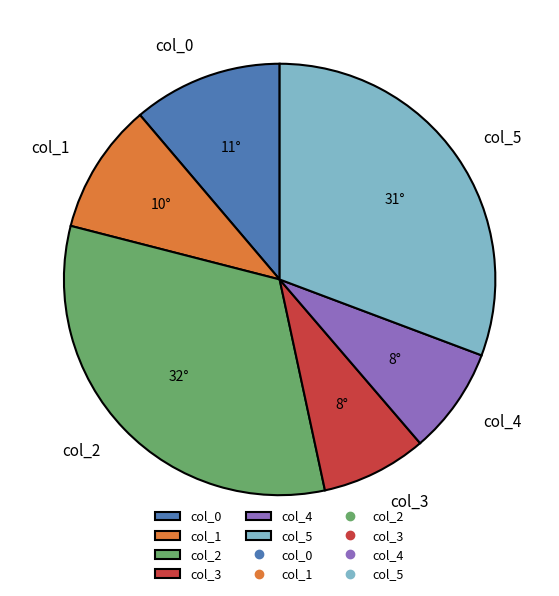

Is it true that col_4 is 21% of the pie?

False